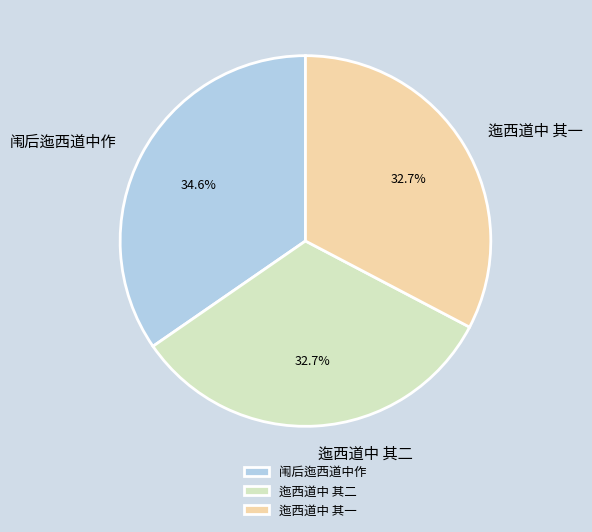

To the nearest percent, what is the combined percentage of 闱后迤西道中作 and 迤西道中 其一?

67%